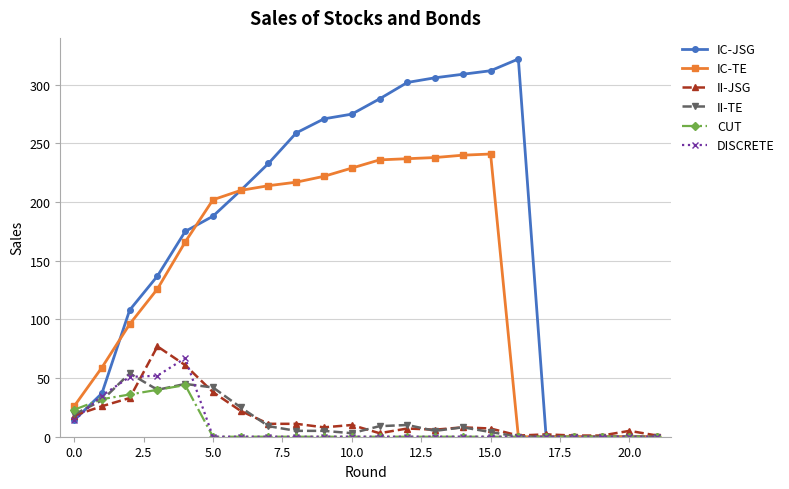

Which series has the largest range (max minus min)?

IC-JSG